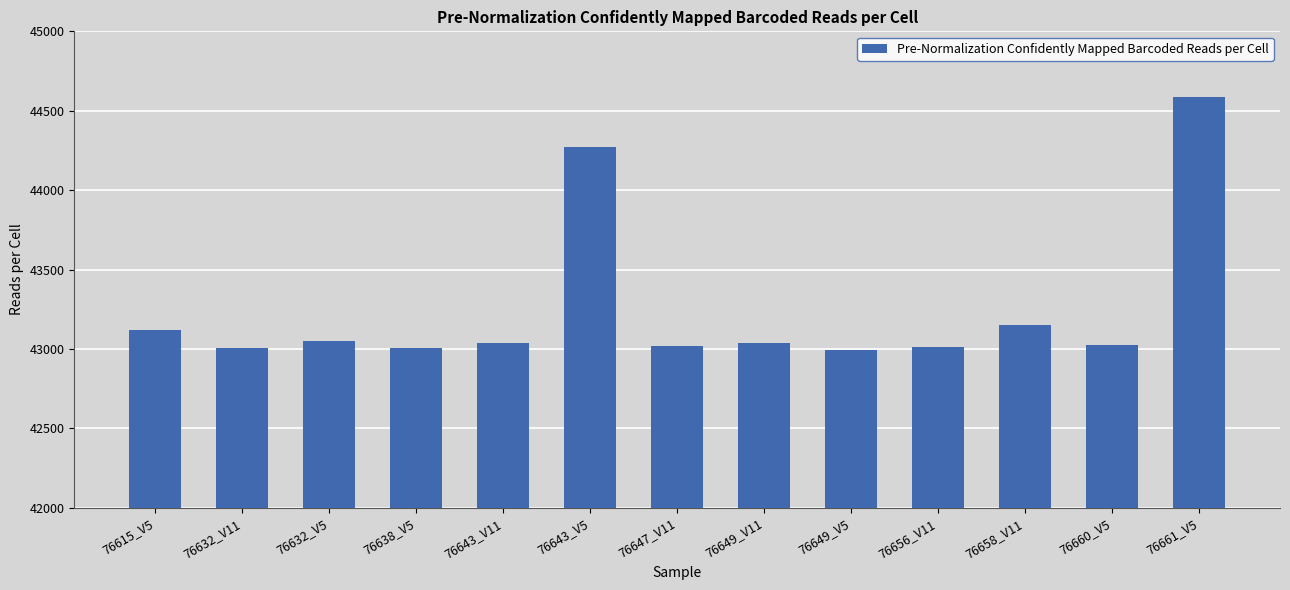

What is the label of the 8th bar from the right?

76643_V5